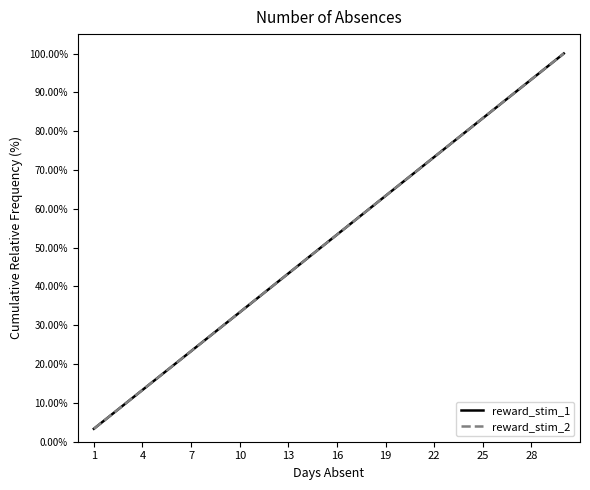

Does the chart have visible grid lines?

No